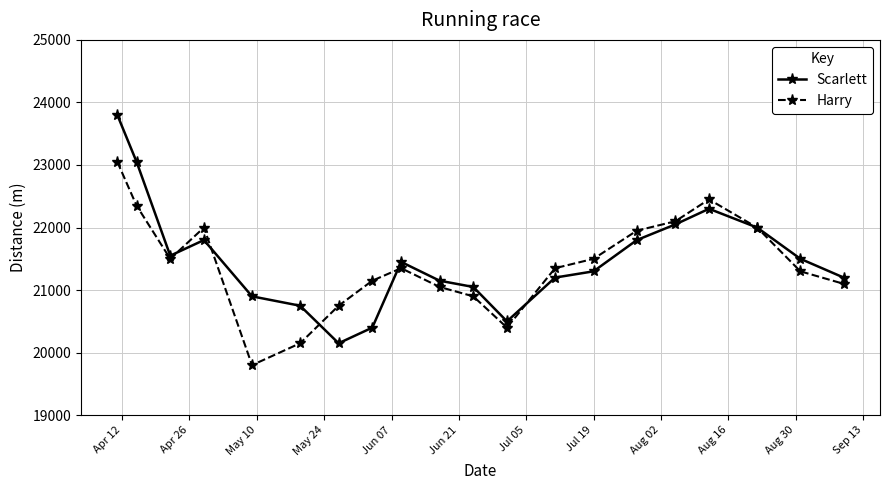

How many interior local valleys does the Scarlett series have?

3